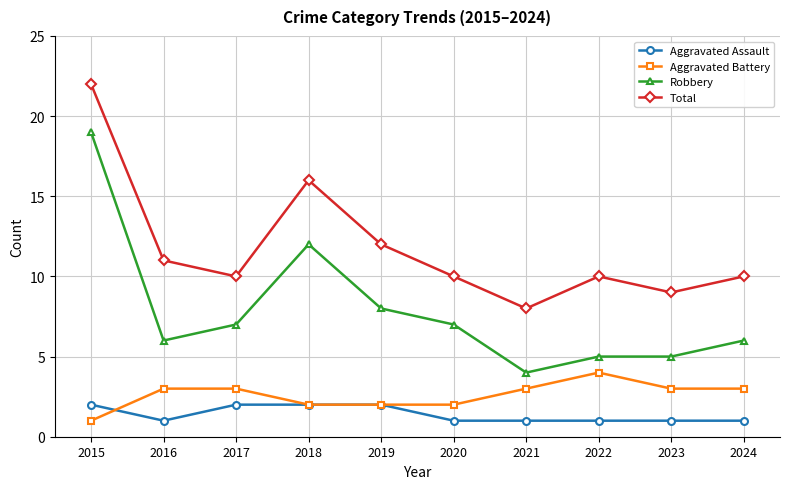

How many series are shown in this chart?

4